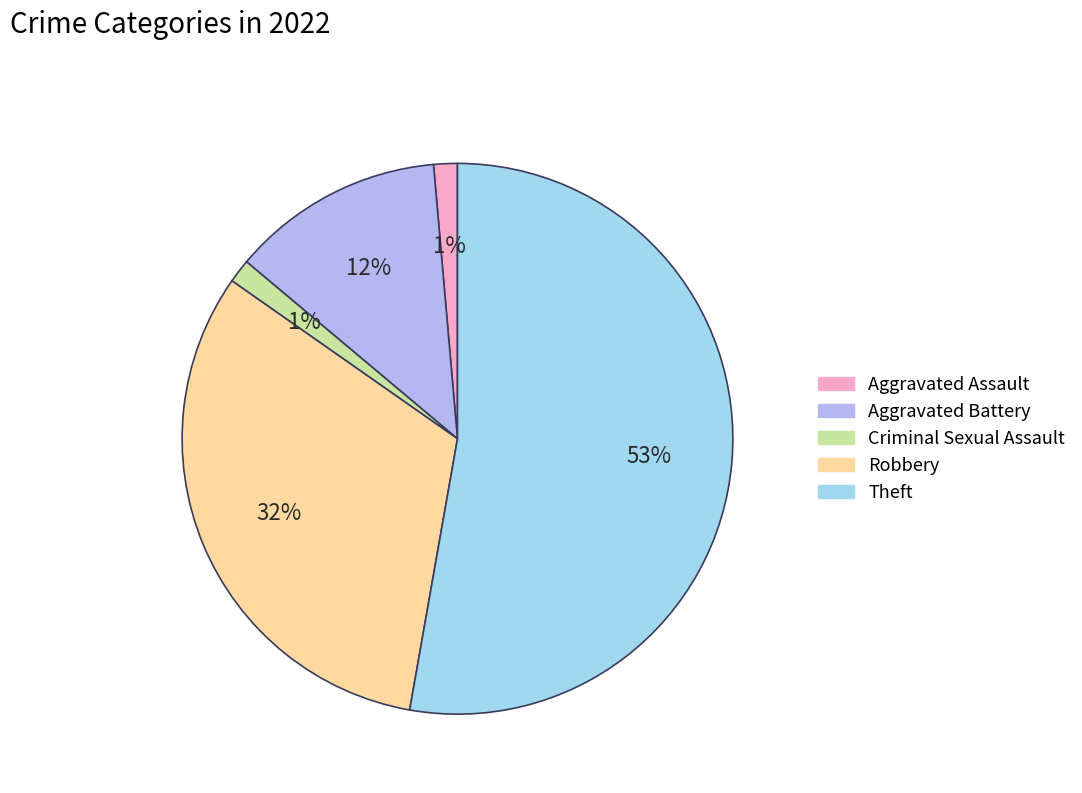

True or false: Robbery accounts for 47% of the total.

False